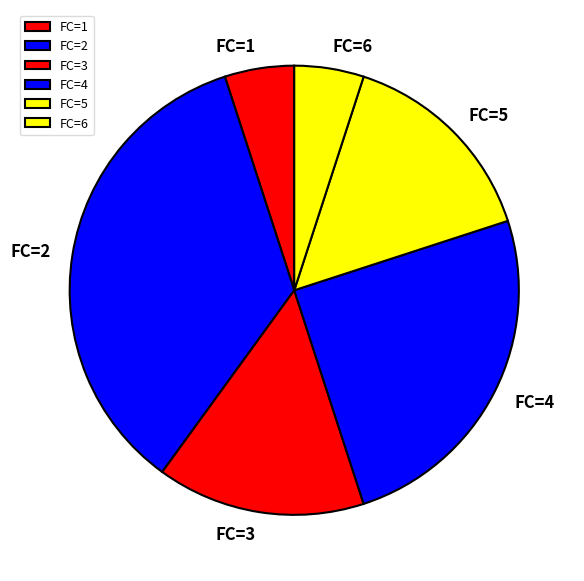

The FC=2 slice represents 22% of the pie. True or false?

False